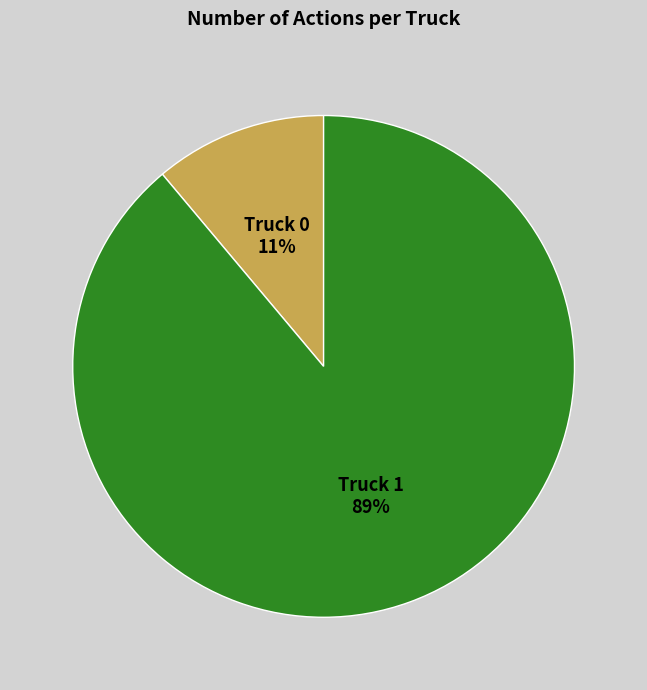

What is the ratio of the value at Truck 0 to the value at Truck 1?

0.1